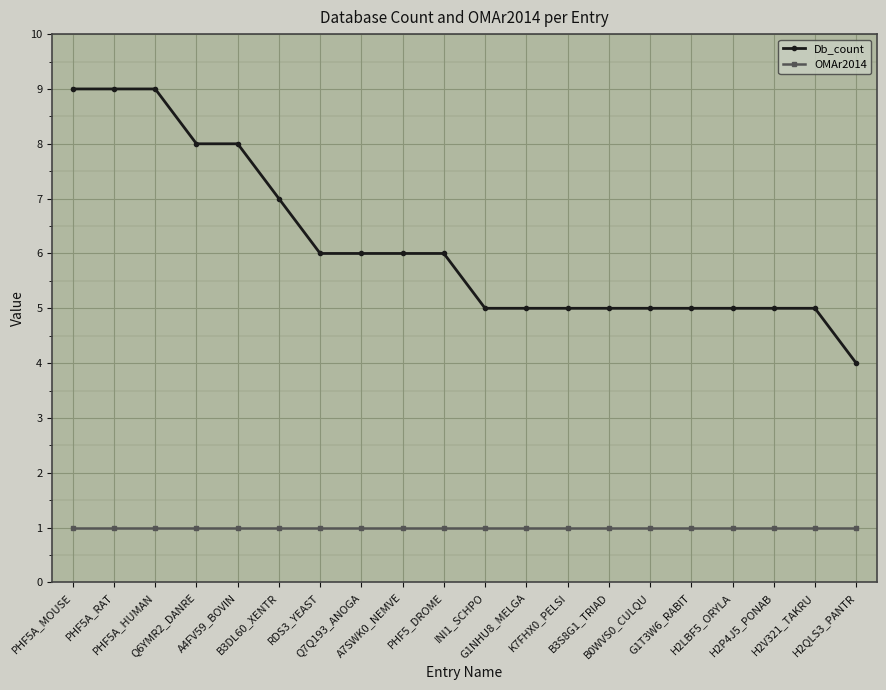

Which series has the largest range (max minus min)?

Db_count